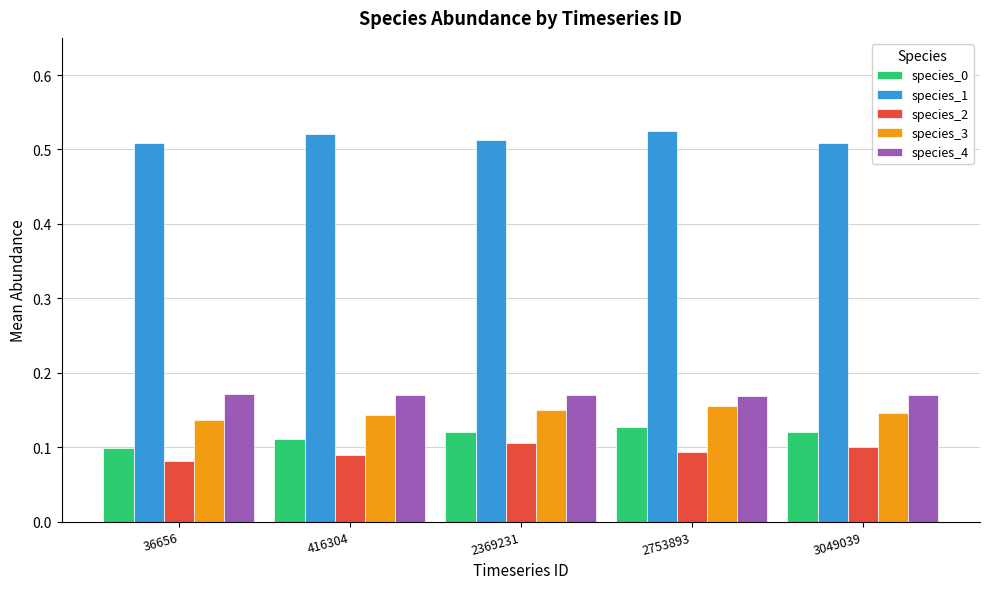

At which label does species_2 reach its peak?

2369231